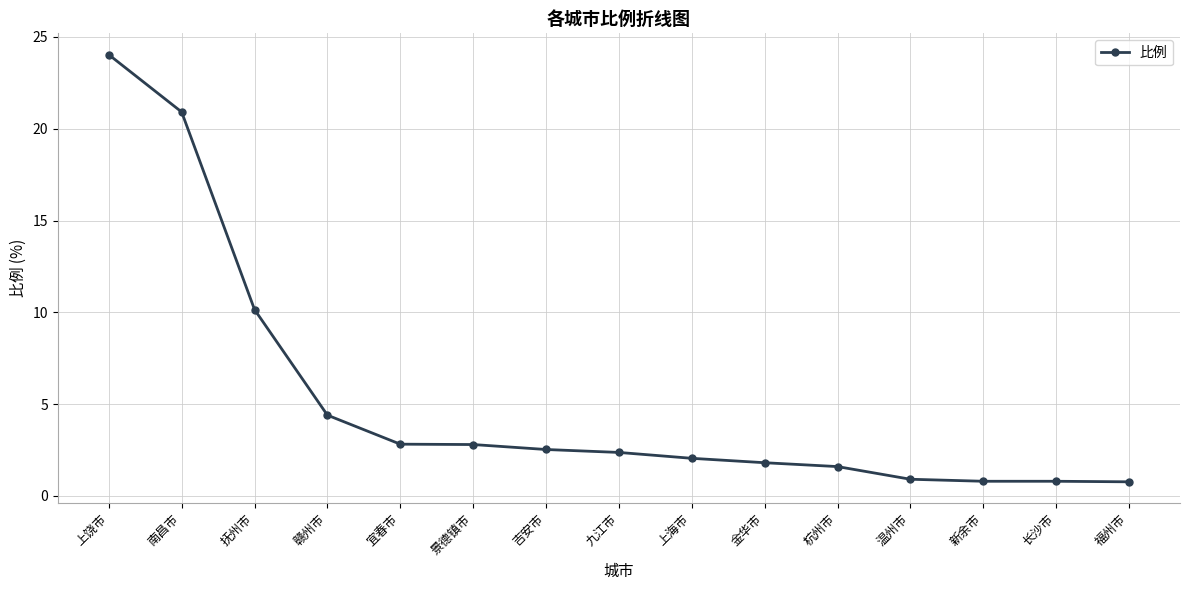

The value at 吉安市 is 2.5. True or false?

True